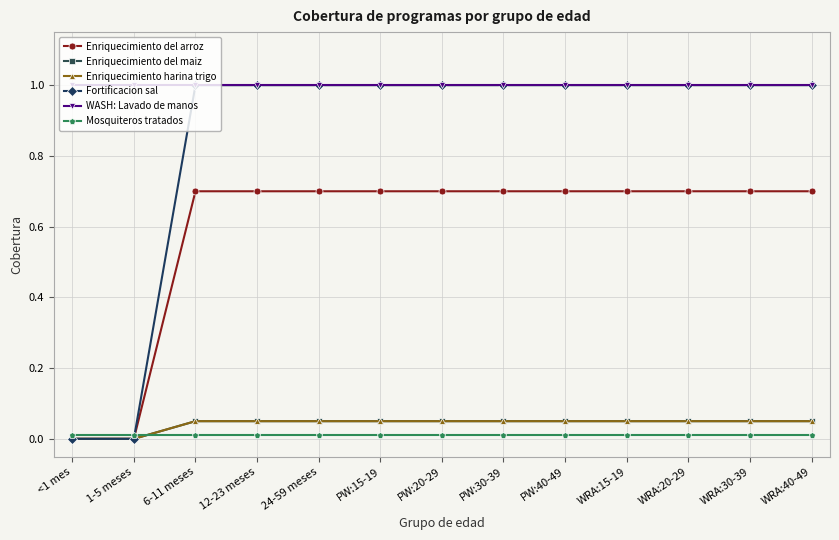

Which series has the largest total across all categories?

WASH: Lavado de manos